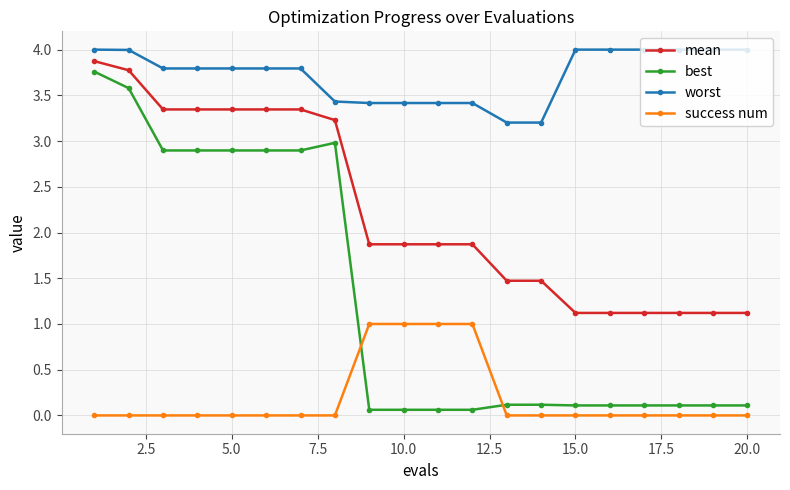

How many distinct data groups are displayed?

4